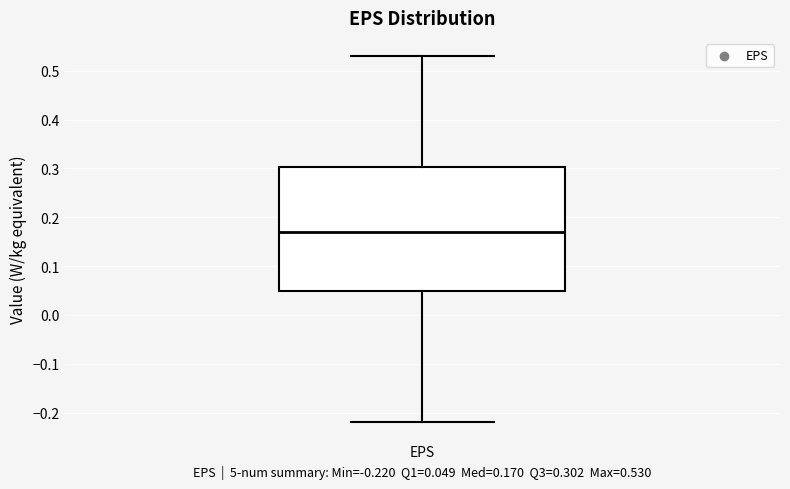

Read this box plot against the y-axis: the position of the median line, the range covered by the box, and the ends of both whiskers. The values are not printed on the chart, so give them approximately, as read against the axis.

median 0.17, box 0.05 to 0.30, whiskers -0.22 to 0.53